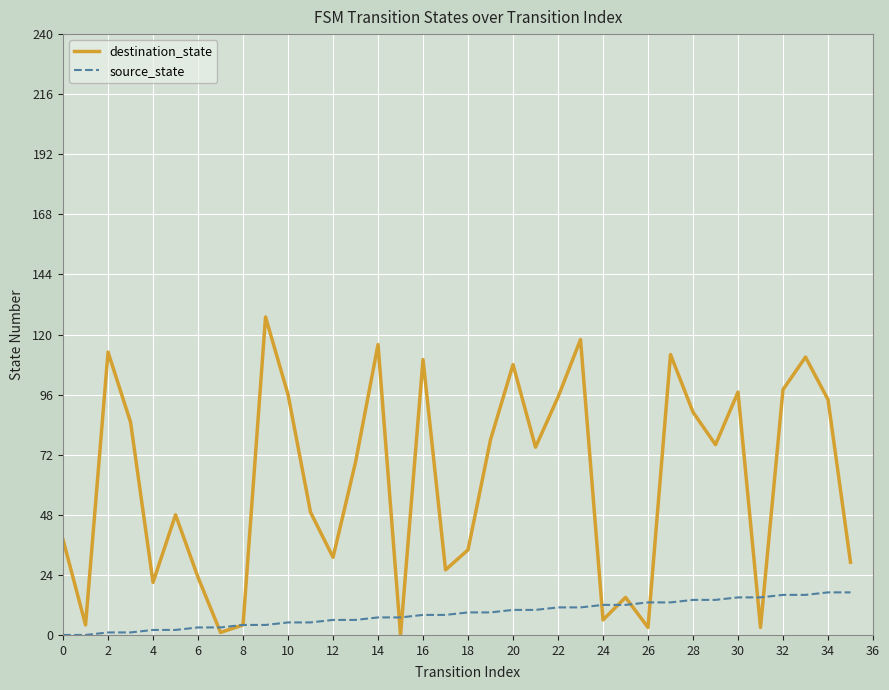

Which series has the largest total across all categories?

destination_state